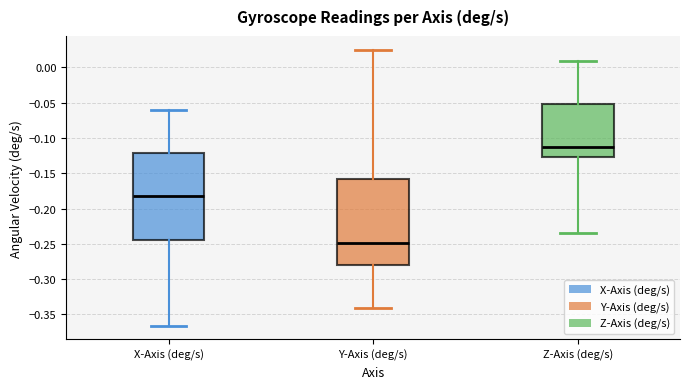

Where does the median line of the box for Y-Axis (deg/s) sit on the y-axis? The values are not printed on the chart, so give them approximately, as read against the axis.

-0.250